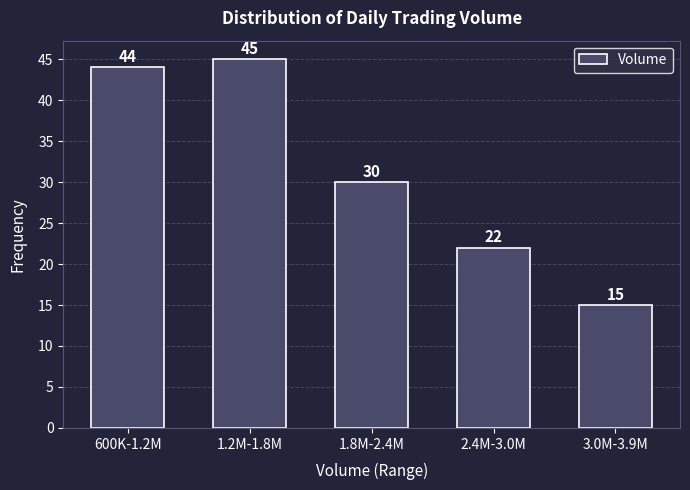

Reading left to right, extract all data points from this chart.

600K-1.2M=44	1.2M-1.8M=45	1.8M-2.4M=30	2.4M-3.0M=22	3.0M-3.9M=15